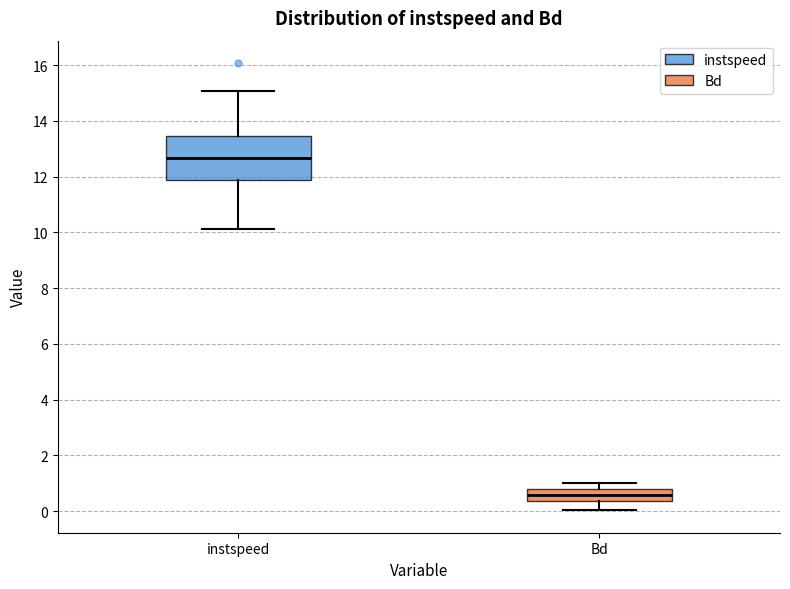

Comparing the boxes themselves (not the whiskers), which one is the tallest?

instspeed